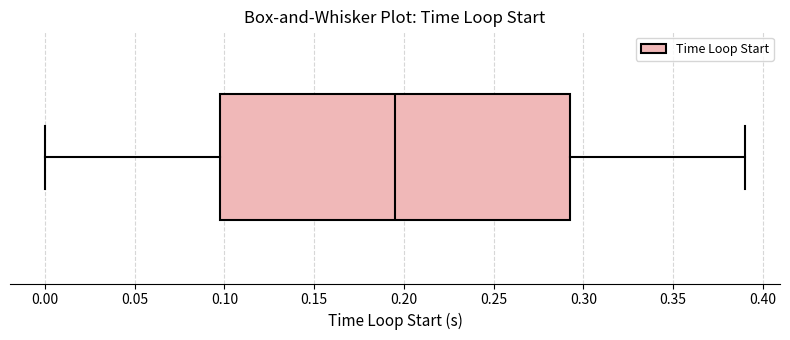

Where is the right edge of the box on the x-axis? The values are not printed on the chart, so give them approximately, as read against the axis.

0.295